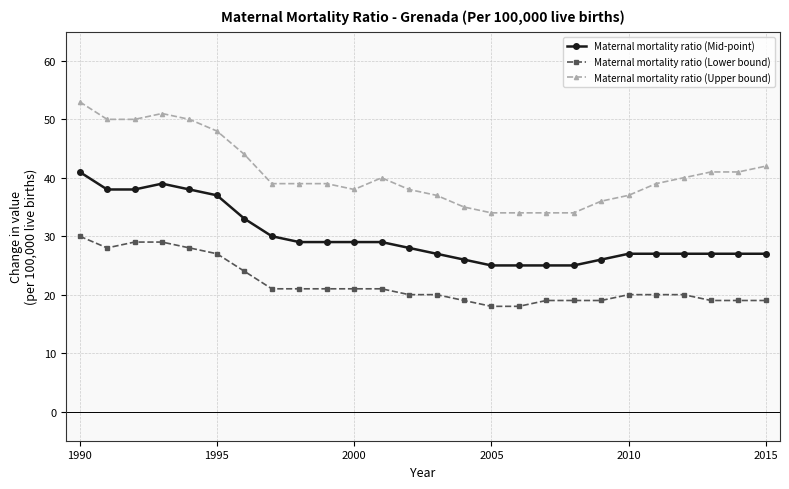

What is the smallest value displayed?

18